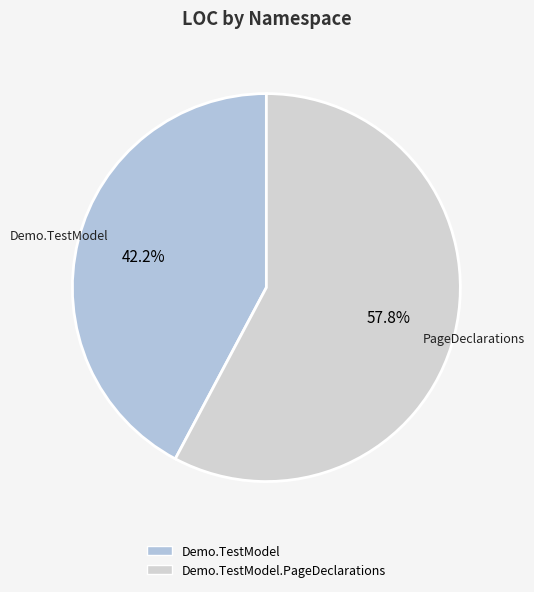

What is the smallest slice in the pie chart?

Demo.TestModel